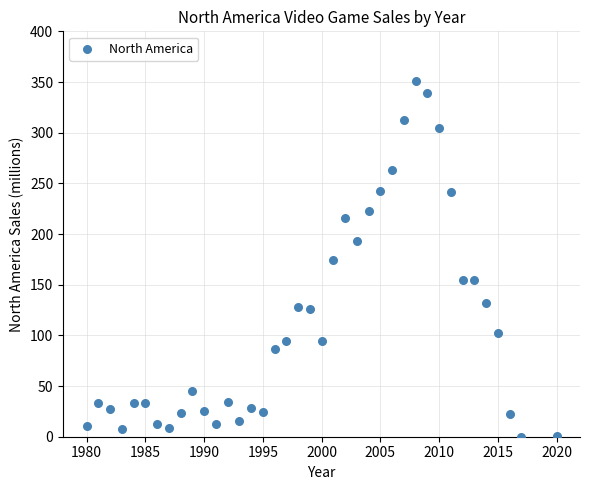

What is the range of Y values (max minus min)?

351.4